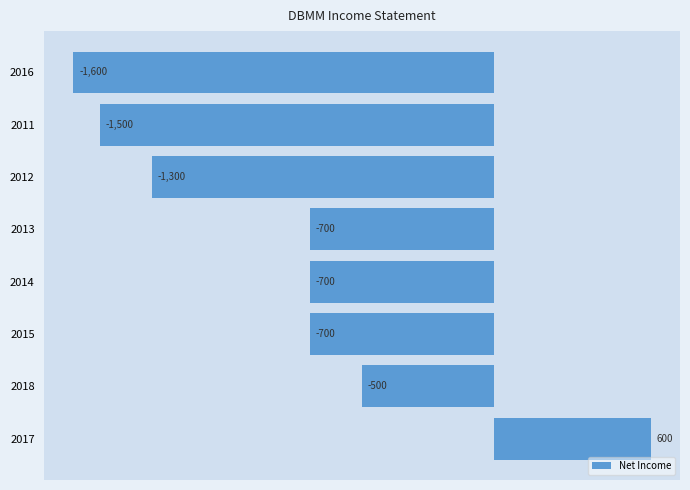

Read the value at 2016.

-1600